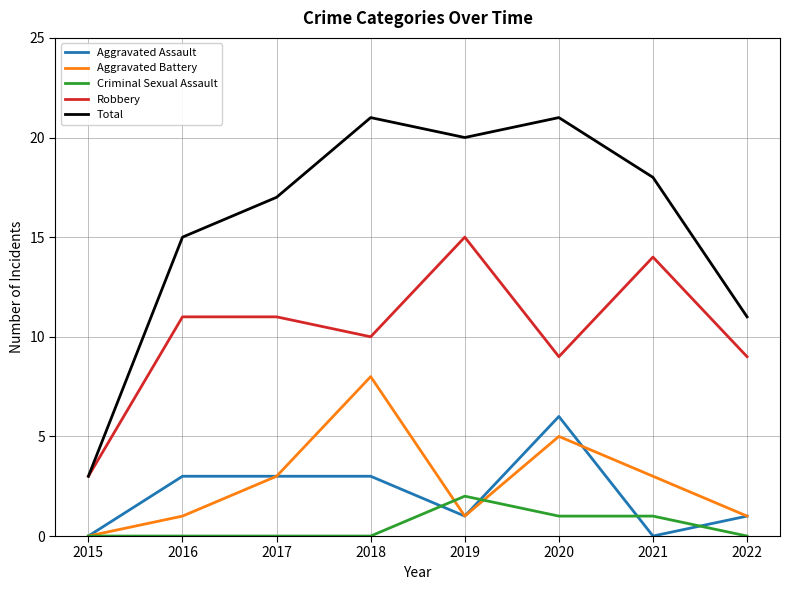

True or false: Total has a value of 2 at 2015.

False